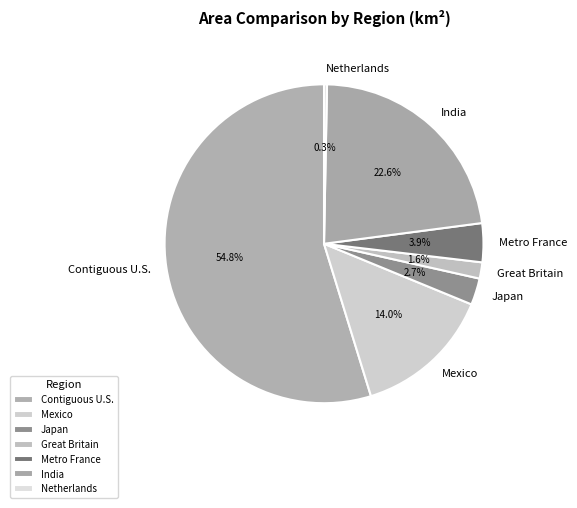

Which slice is the smallest?

Netherlands